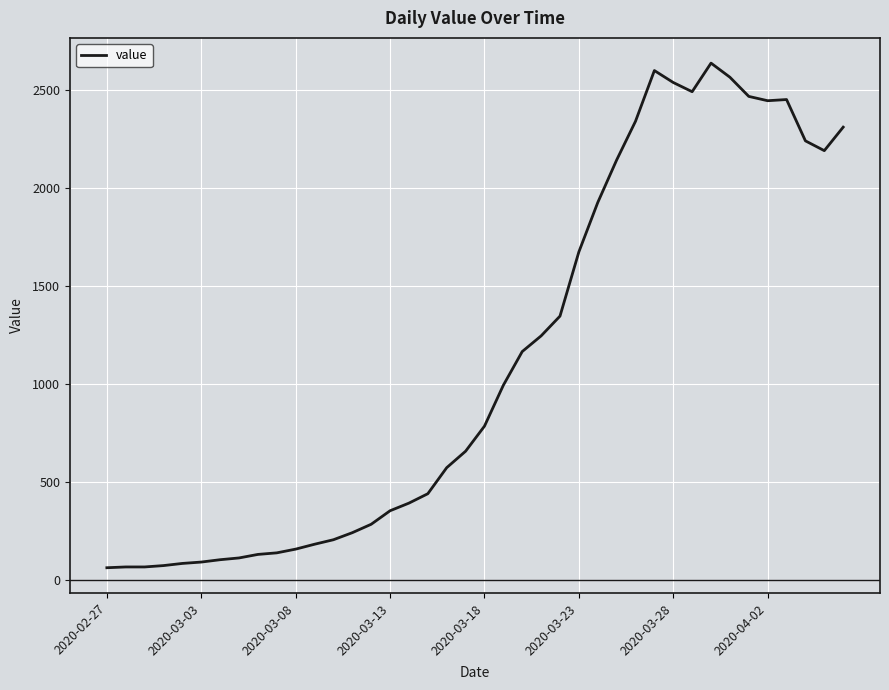

What is the minimum value shown in the chart?

61